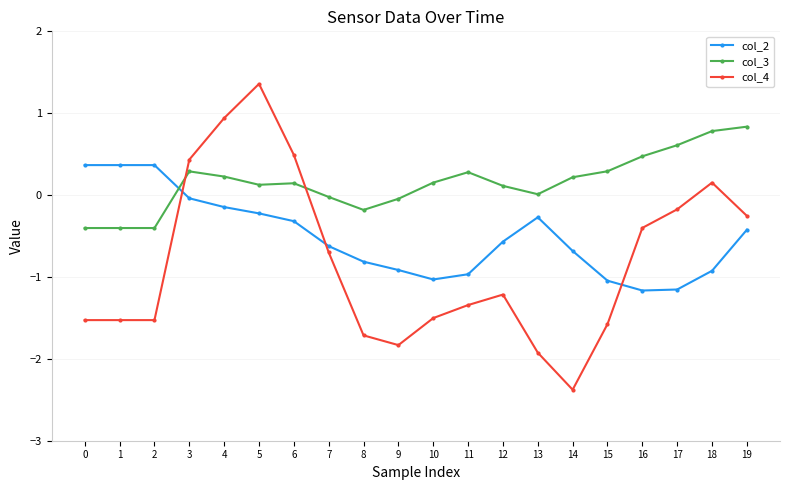

What is the value of the col_2 point at the 8th from the left?

-0.6